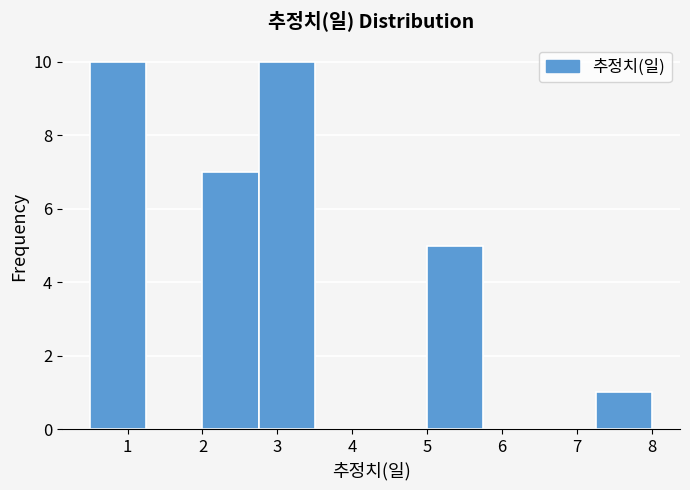

Reading left to right, list every bar in this chart as the range it spans on the x-axis followed by its height. Neither the bar edges nor the heights are printed on the chart, so give them approximately, as read against the axes.

0.50 to 1.25: 10
1.25 to 2.00: 0
2.00 to 2.75: 7
2.75 to 3.50: 10
3.50 to 4.25: 0
4.25 to 5.00: 0
5.00 to 5.75: 5
5.75 to 6.50: 0
6.50 to 7.25: 0
7.25 to 8.00: 1